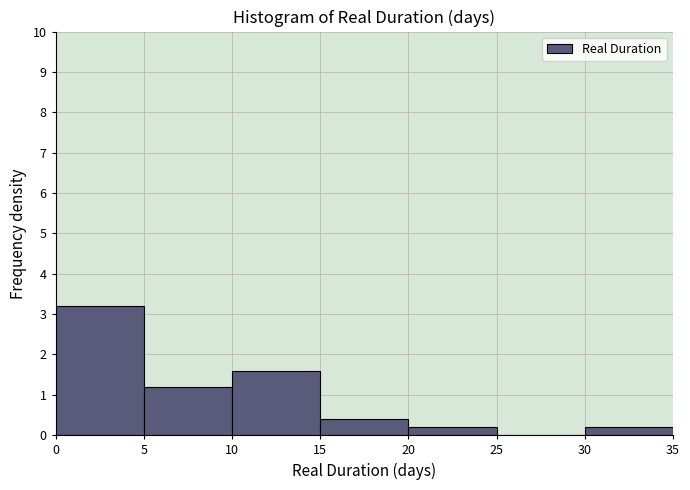

Reading left to right, transcribe this chart: for each bar, give the range it covers on the x-axis and its height. The values are not printed on the chart, so give them approximately, as read against the axis.

0 to 5: 3.2
5 to 10: 1.2
10 to 15: 1.6
15 to 20: 0.4
20 to 25: 0.2
25 to 30: 0
30 to 35: 0.2